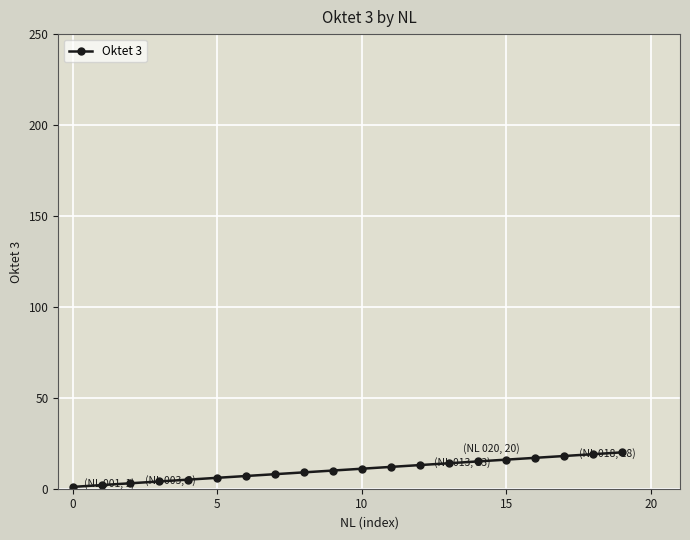

What is the difference between the maximum and minimum values?

19